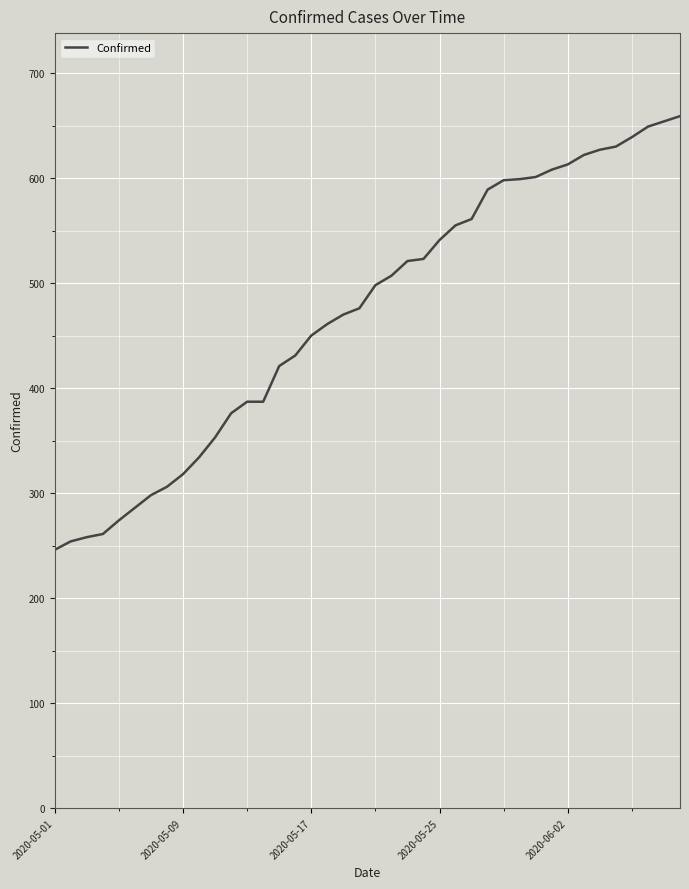

What is the maximum value shown in the chart?

659